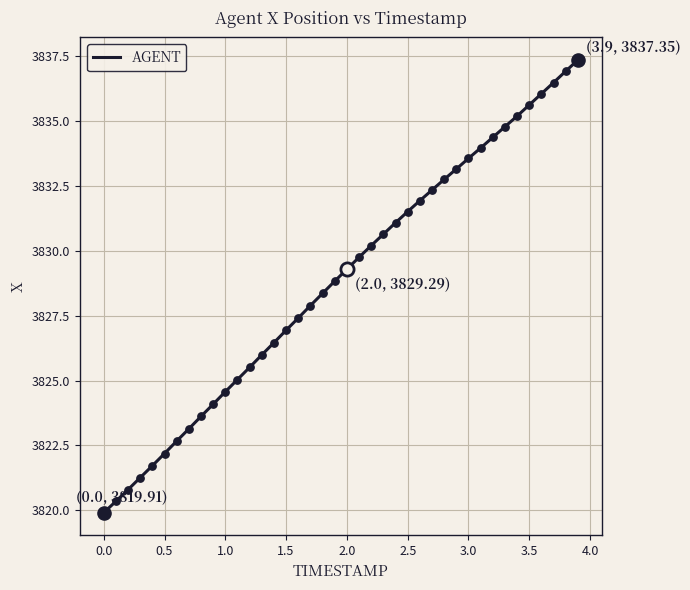

What is the smallest value displayed?

3819.9